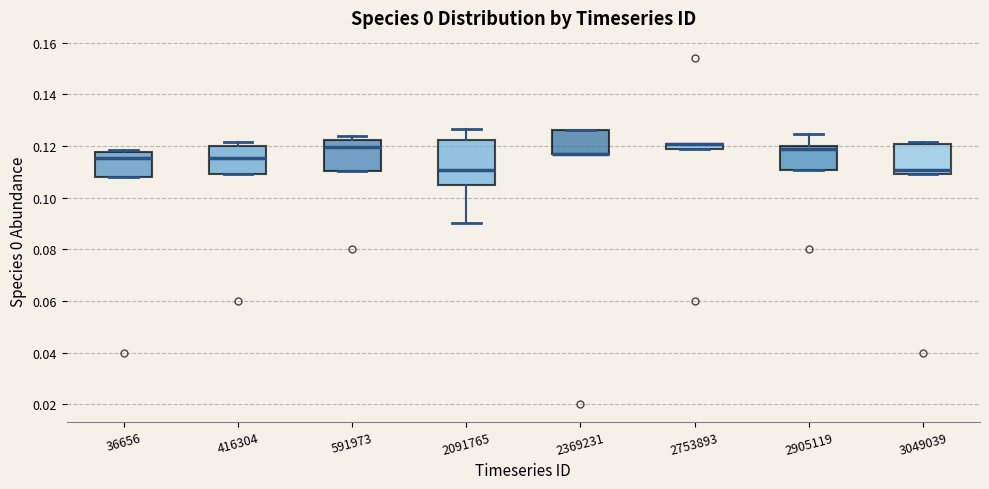

Comparing the boxes themselves (not the whiskers), which one is the tallest?

2091765